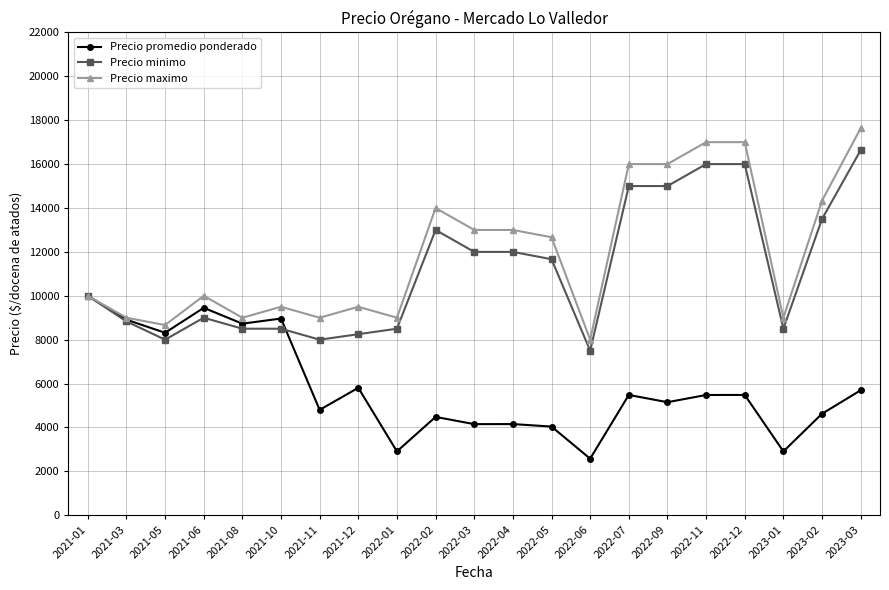

What value does the Precio maximo series have at 2023-02, to the nearest 10?

14330